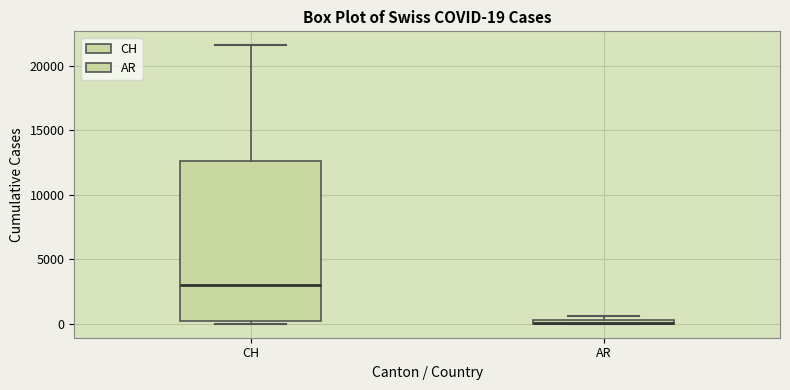

Which box is the tallest, from its lower edge to its upper edge?

CH